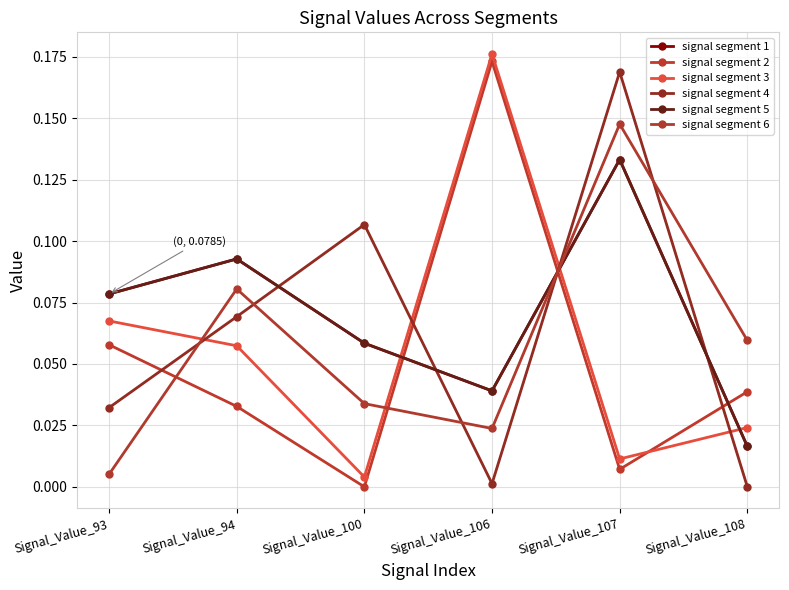

At which label is signal segment 3 closest to 0?

Signal_Value_100